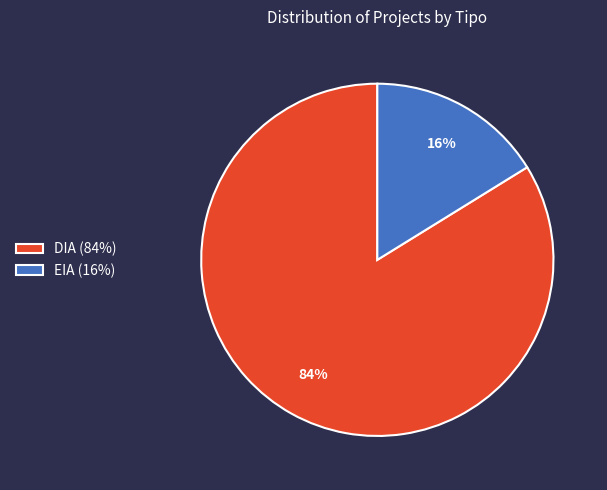

How many slices are in this pie chart?

2